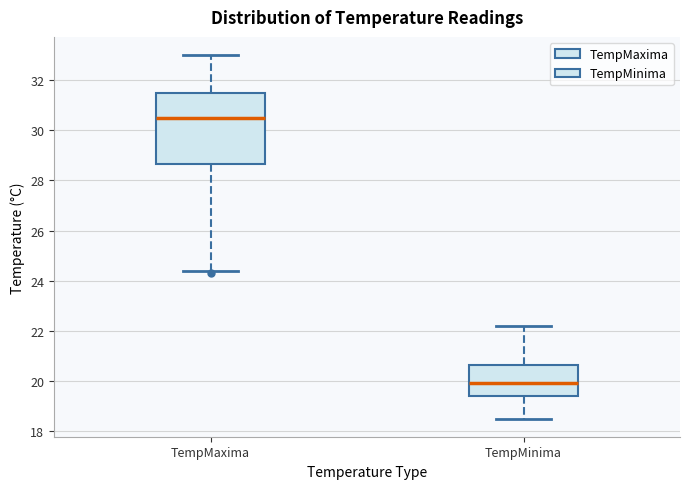

Reading left to right, transcribe this box plot: for each box, give where its median line is, the range the box spans, and where its two whiskers end, as read against the y-axis. The values are not printed on the chart, so give them approximately, as read against the axis.

TempMaxima: median 30.6, box 28.6 to 31.6, whiskers 24.4 to 33.0
TempMinima: median 20.0, box 19.4 to 20.6, whiskers 18.6 to 22.2